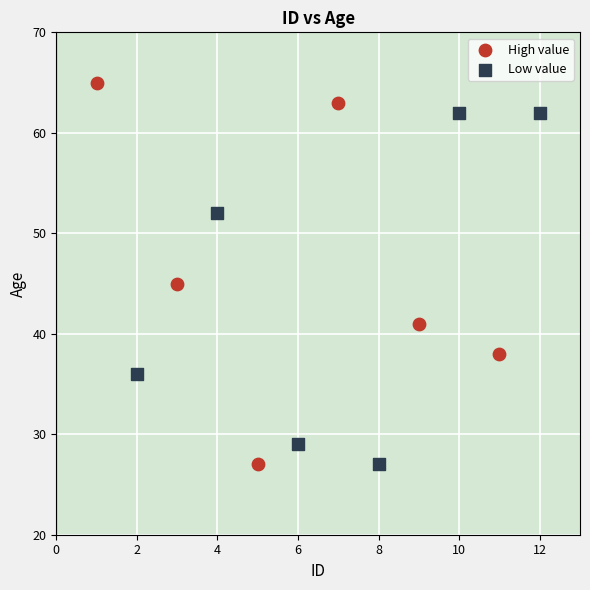

Which series reaches the maximum Y coordinate?

High value